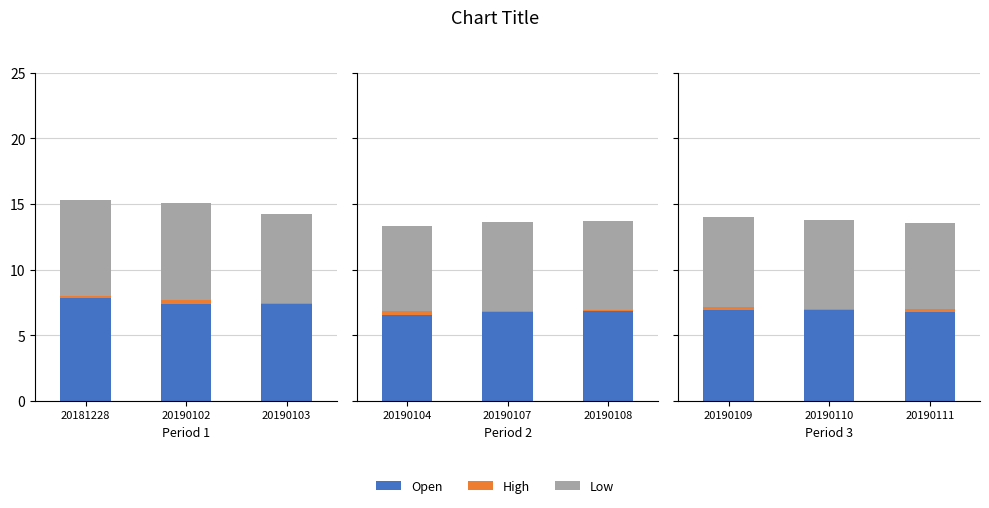

What is the smallest value displayed?

0.1